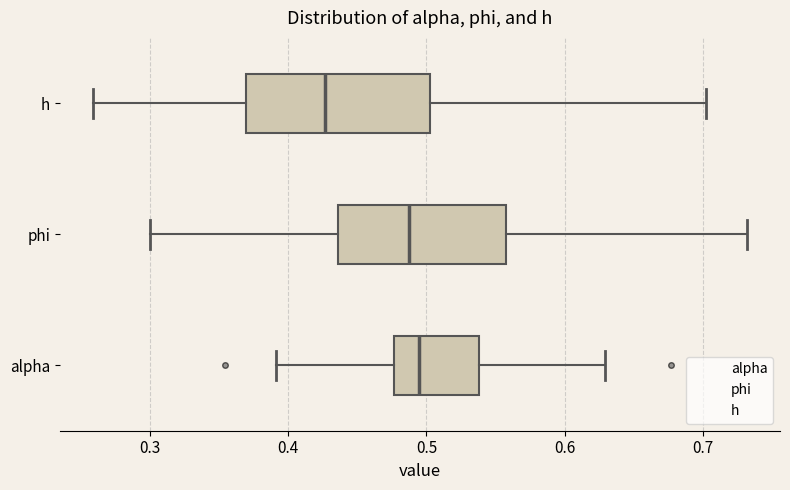

Reading bottom to top, read every box against the x-axis: the position of its median line, the range the box covers, and the ends of its whiskers. The values are not printed on the chart, so give them approximately, as read against the axis.

alpha: median 0.49, box 0.48 to 0.54, whiskers 0.39 to 0.63
phi: median 0.49, box 0.44 to 0.56, whiskers 0.30 to 0.73
h: median 0.43, box 0.37 to 0.50, whiskers 0.26 to 0.70